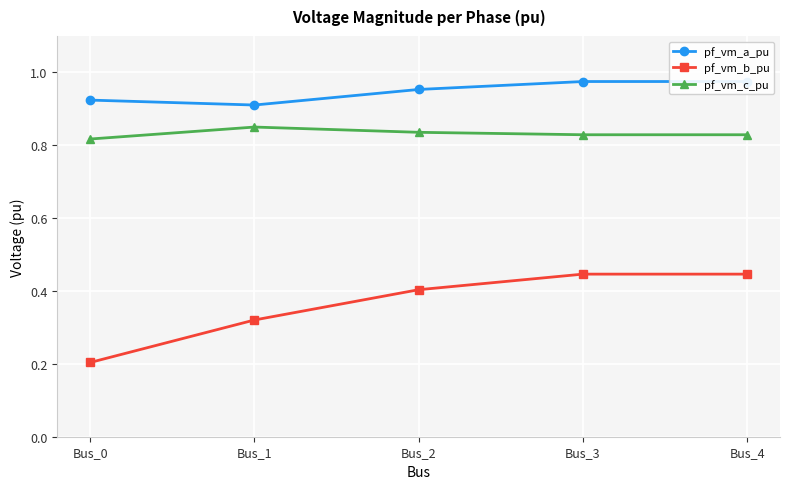

What is the average value of the pf_vm_c_pu series?

0.8